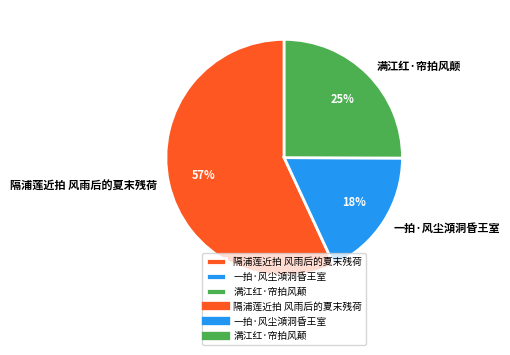

To the nearest percent, what portion does 隔浦莲近拍 风雨后的夏末残荷 represent?

57%